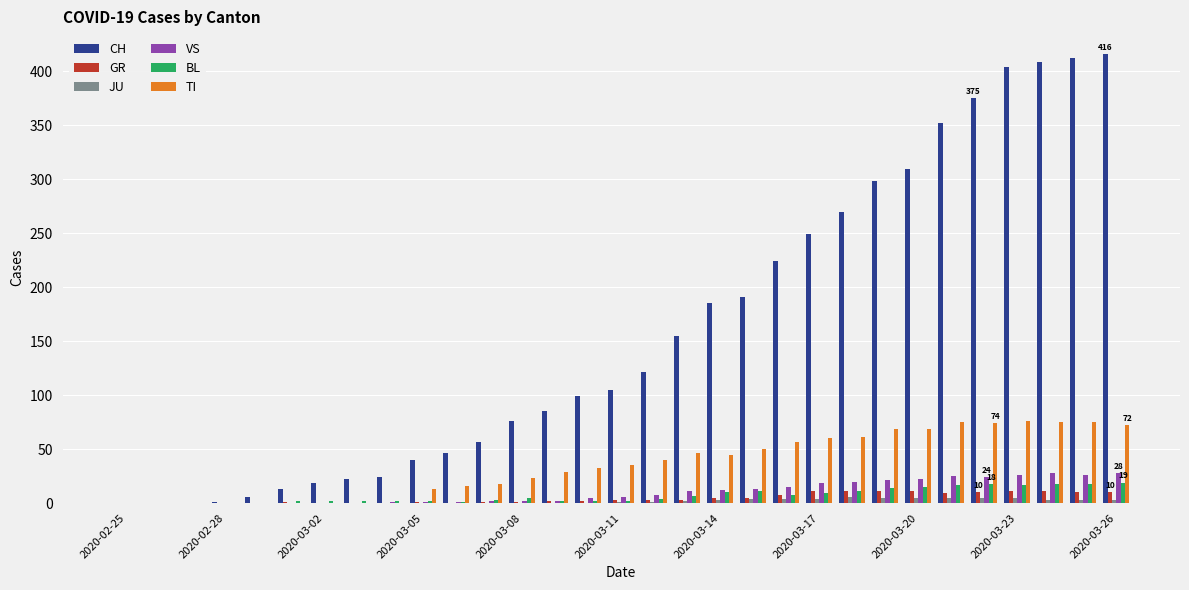

Count the number of data series in this chart.

6